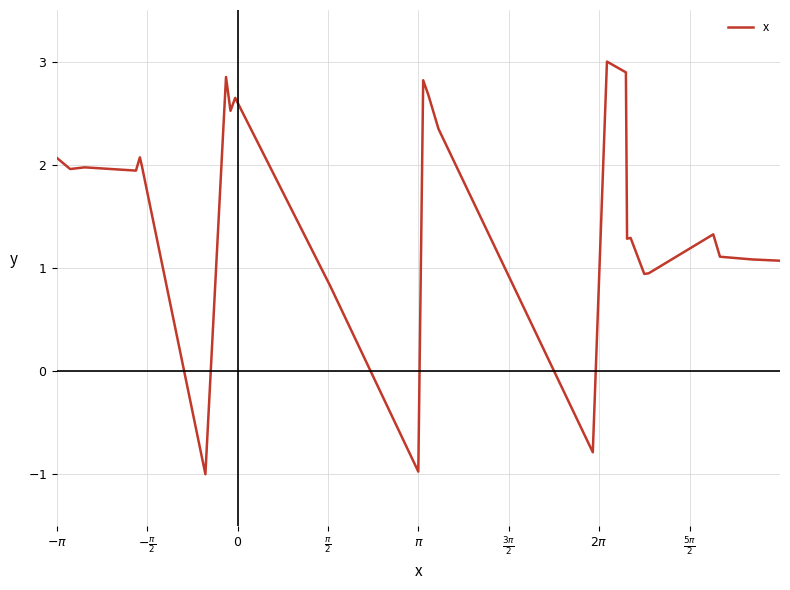

What is the maximum value shown in the chart?

3.0